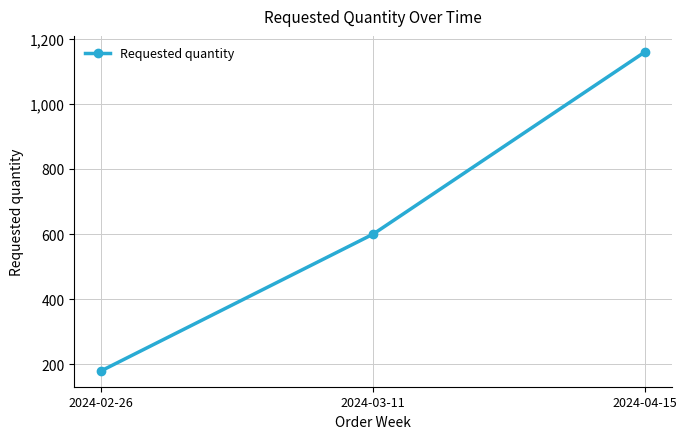

What is the label of the 2nd point from the left?

2024-03-11